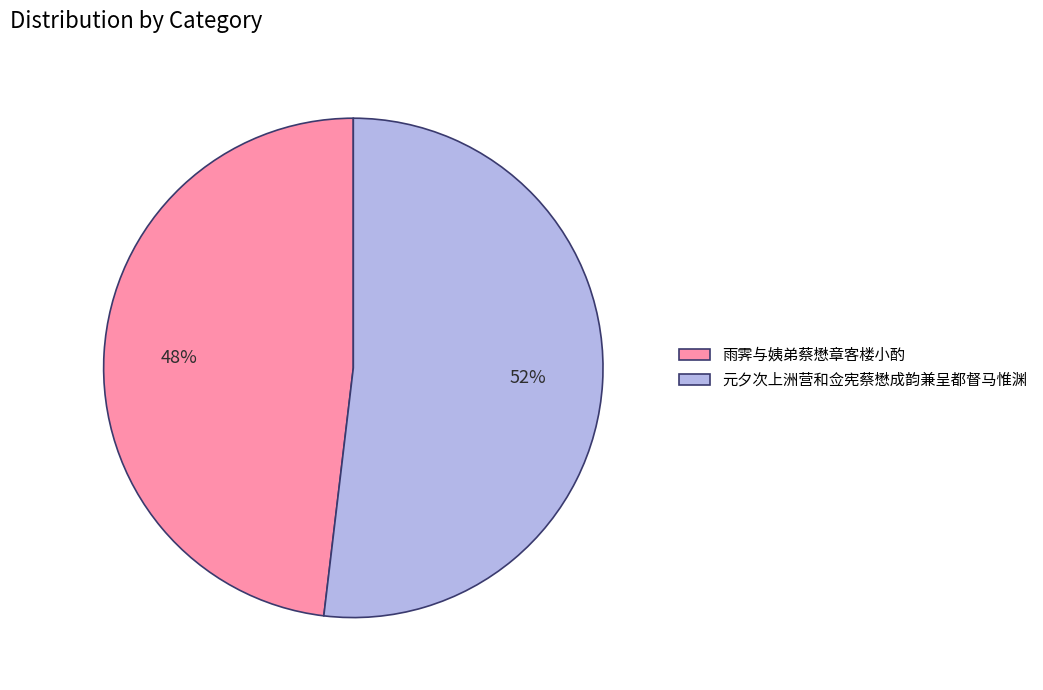

Is there any slice that represents more than half of the pie?

Yes